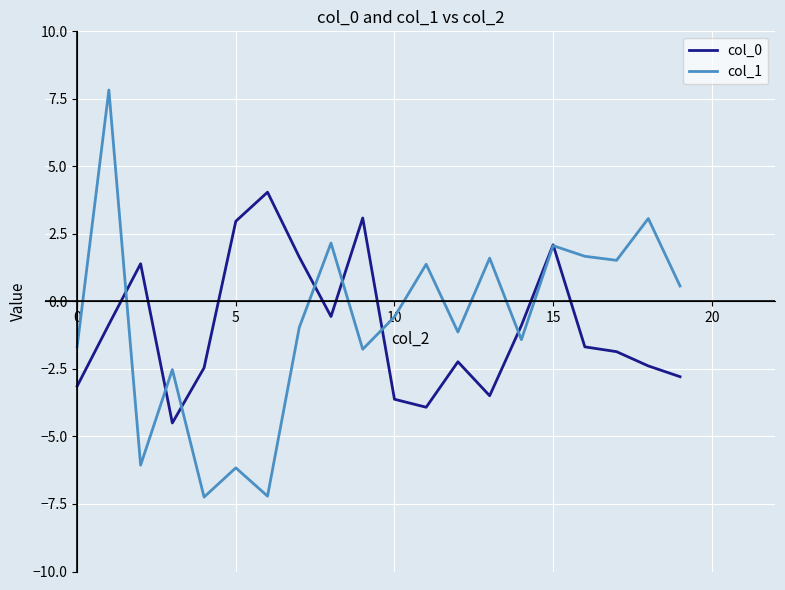

How many lines are shown in the chart?

2